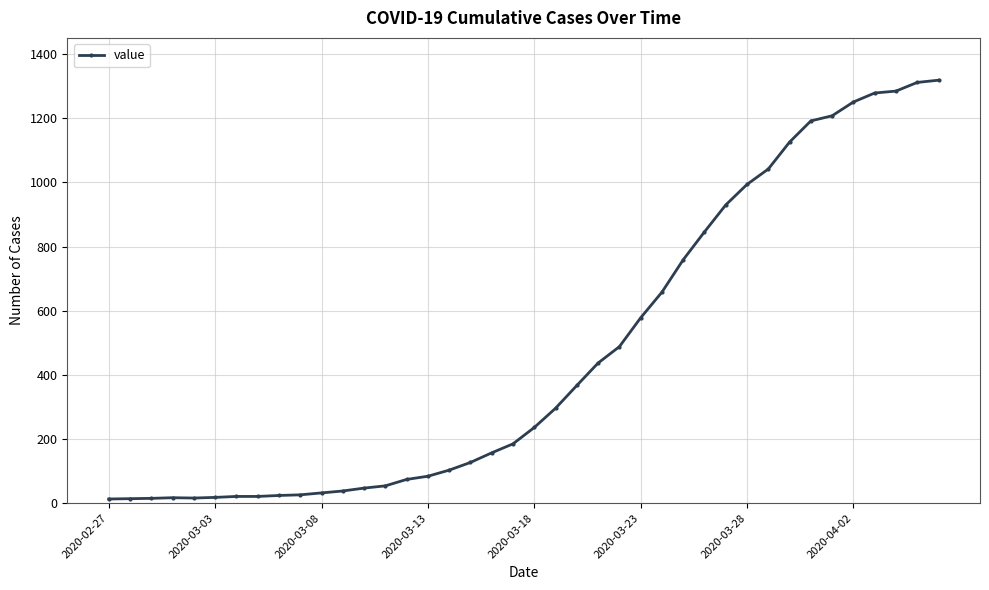

How many data points are less than 236?

20